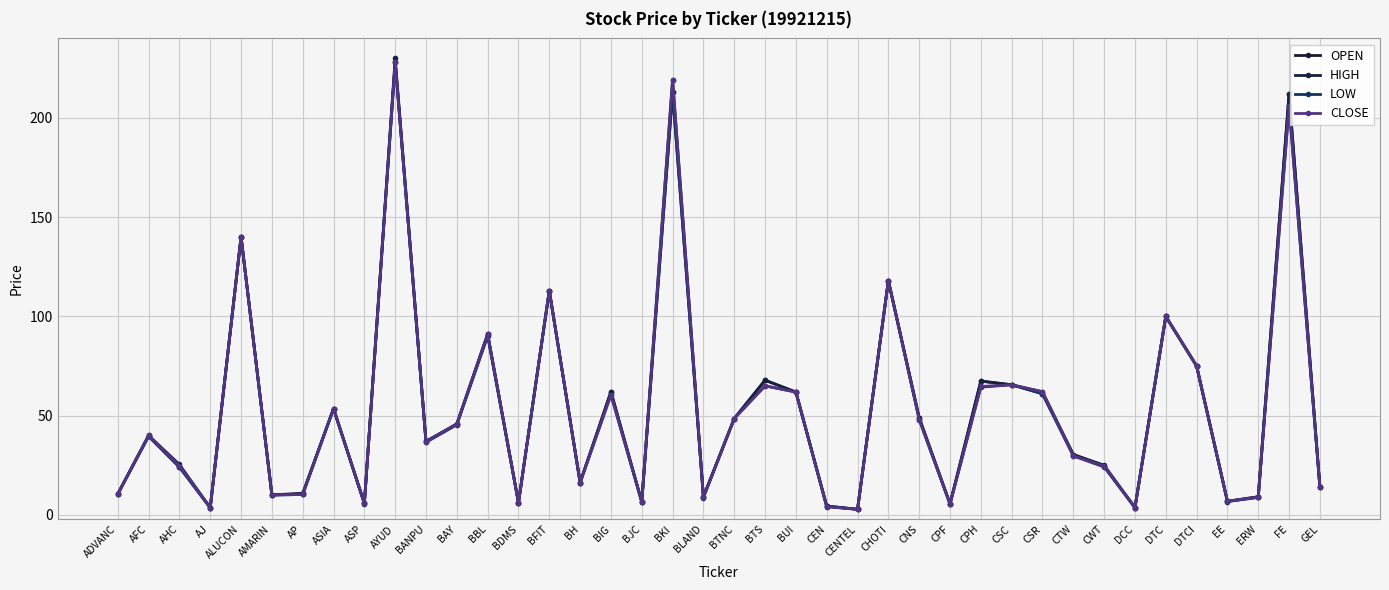

At which category does HIGH reach its first local peak?

AFC